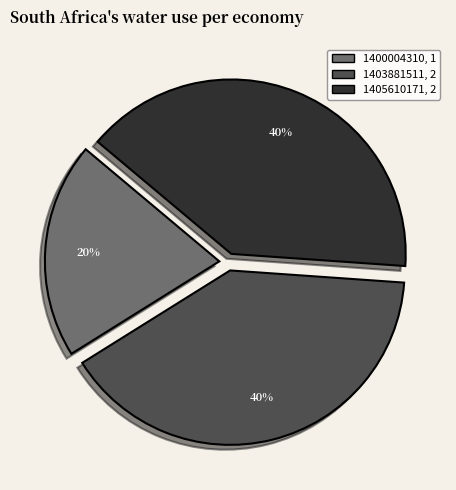

To the nearest percent, what is the average slice percentage?

33%